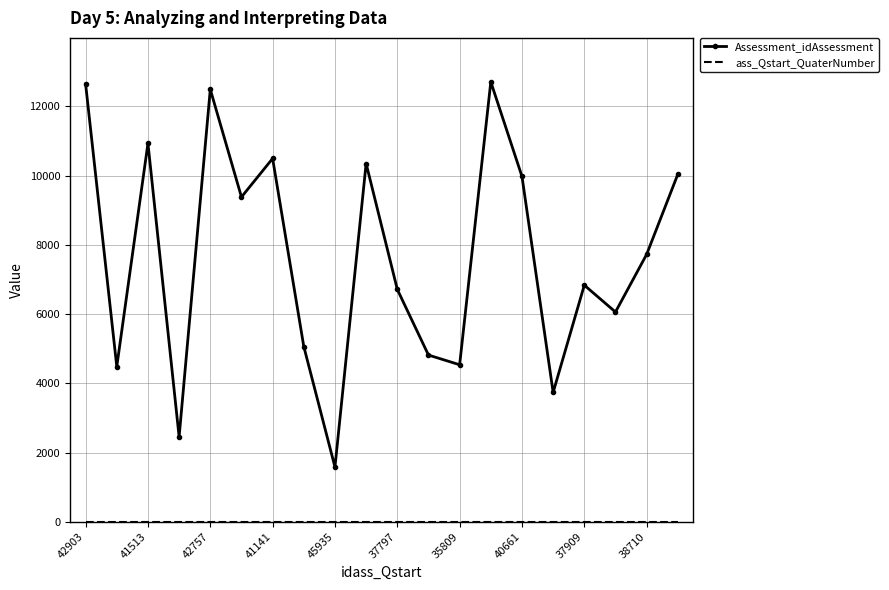

Which series has the widest spread of values?

Assessment_idAssessment